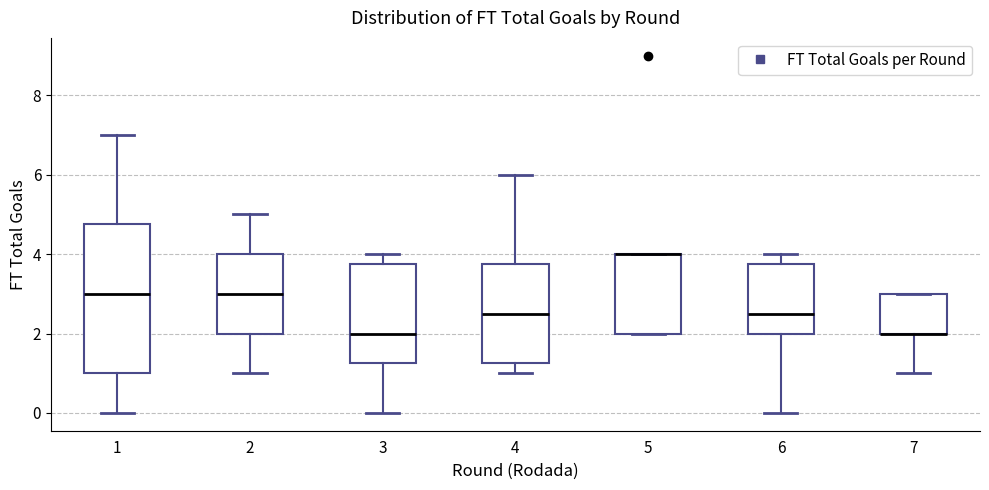

Comparing the boxes themselves (not the whiskers), which one is the tallest?

1